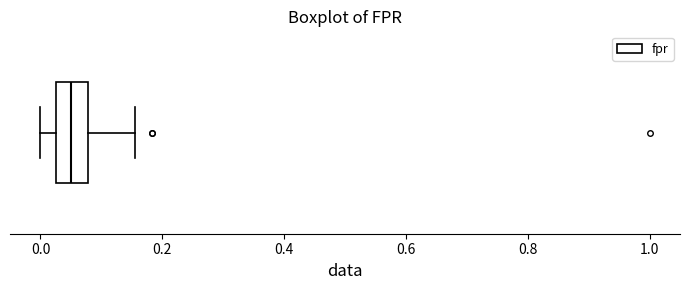

Where does the left whisker of the box end on the x-axis? The values are not printed on the chart, so give them approximately, as read against the axis.

0.00